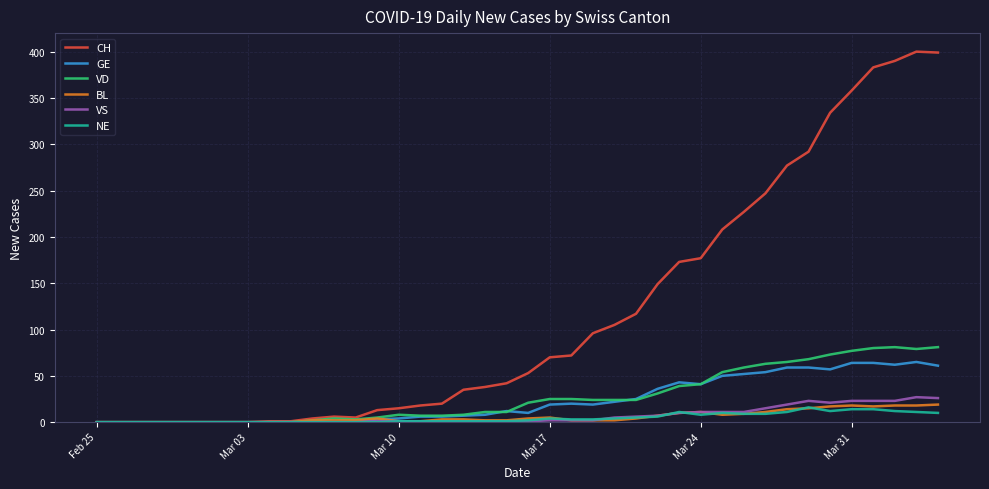

Which series has the largest total across all categories?

CH